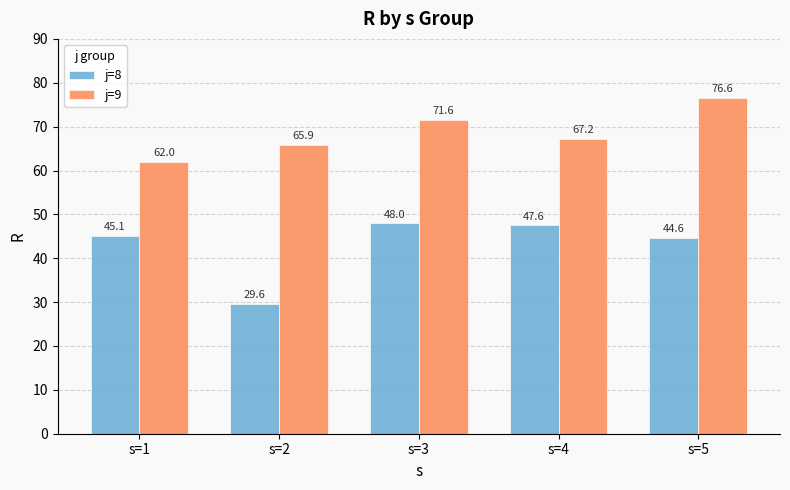

What is the difference between the maximum and minimum values in the j=8 series?

18.4